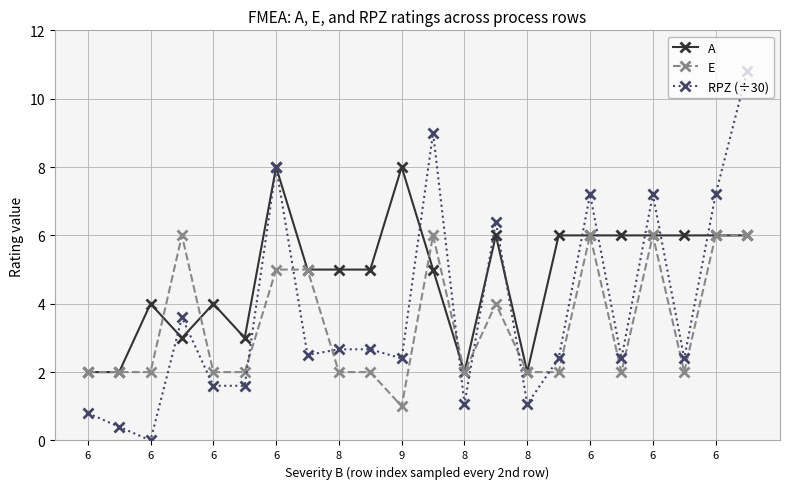

Reading right to left, transcribe all the data shown in this chart.

A: 6.0	6.0	6.0	6.0	6.0	6.0	6.0	2.0	6.0	2.0	5.0	8.0	5.0	5.0	5.0	8.0	3.0	4.0	3.0	4.0	2.0	2.0
E: 6.0	6.0	2.0	6.0	2.0	6.0	2.0	2.0	4.0	2.0	6.0	1.0	2.0	2.0	5.0	5.0	2.0	2.0	6.0	2.0	2.0	2.0
RPZ (÷30): 10.8	7.2	2.4	7.2	2.4	7.2	2.4	1.1	6.4	1.1	9.0	2.4	2.7	2.7	2.5	8.0	1.6	1.6	3.6	0.0	0.4	0.8